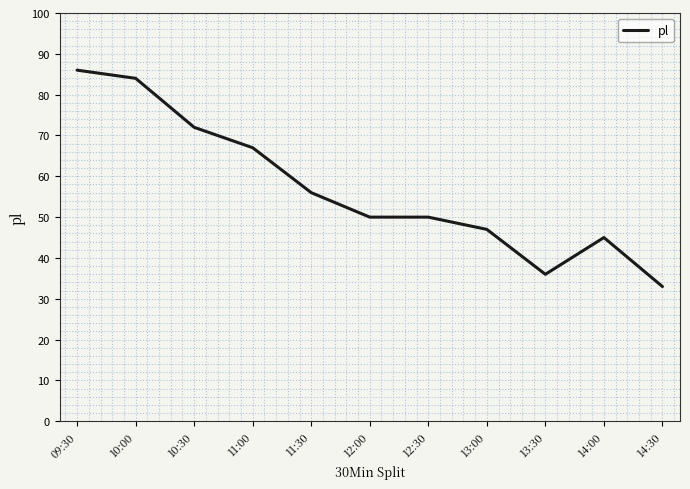

What is the sum of all values?

626